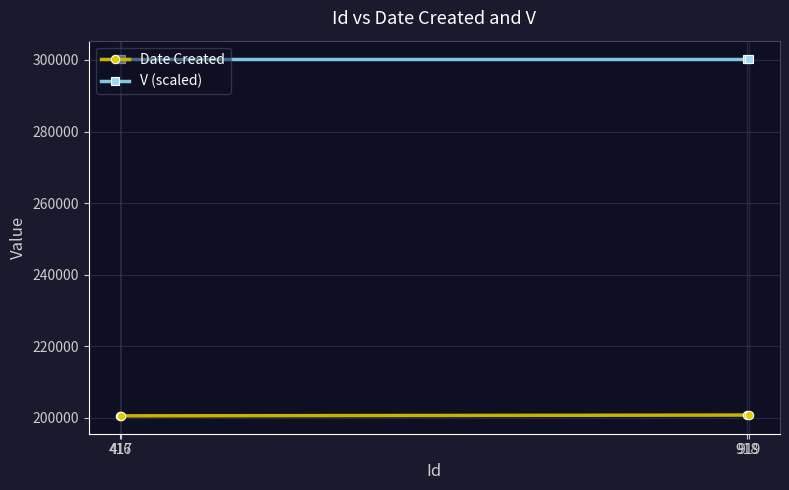

How many Date Created values are between 200504 and 200728?

4